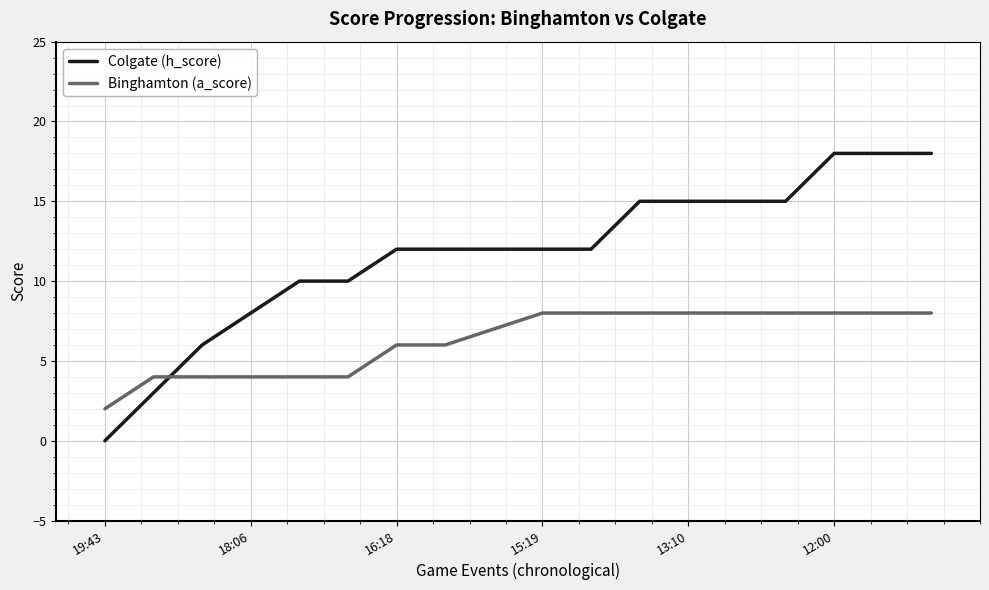

List the series in order of their peak value, lowest first.

Binghamton (a_score), Colgate (h_score)